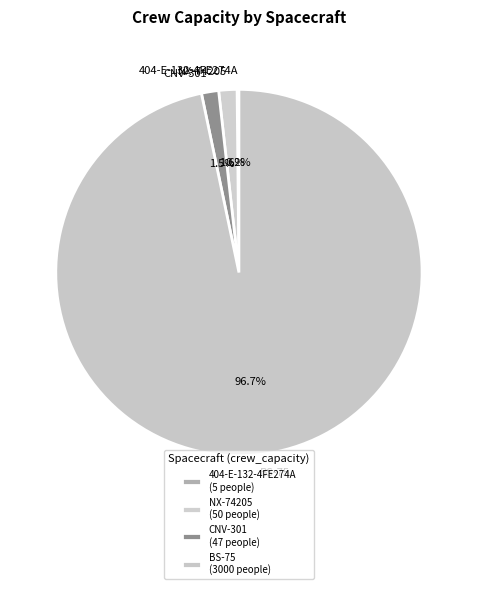

How much of the chart is everything except BS-75?

3.3%